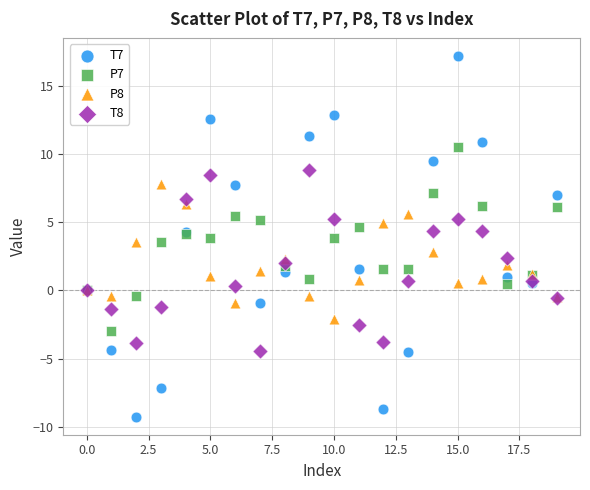

Which series contains the lowest Y value?

T7